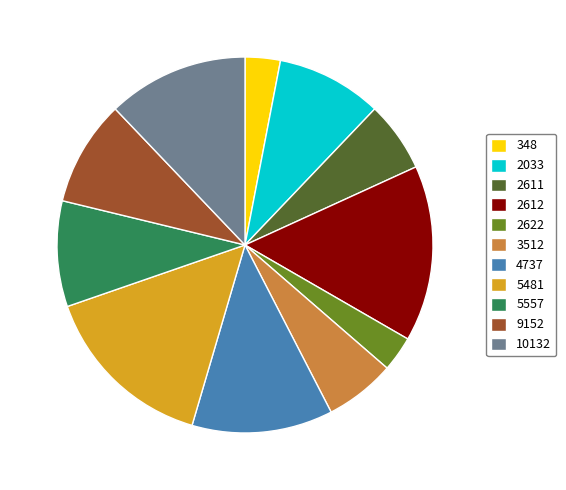

Does any single category account for the majority?

No